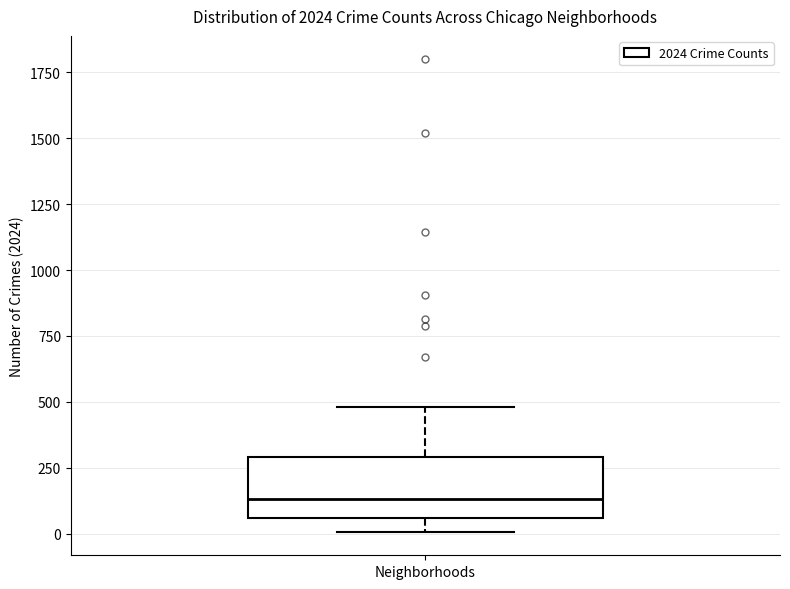

Transcribe this box plot: give where the median line is, the range the box spans, and where the two whiskers end, as read against the y-axis. The values are not printed on the chart, so give them approximately, as read against the axis.

median 150, box 50 to 300, whiskers 0 to 500